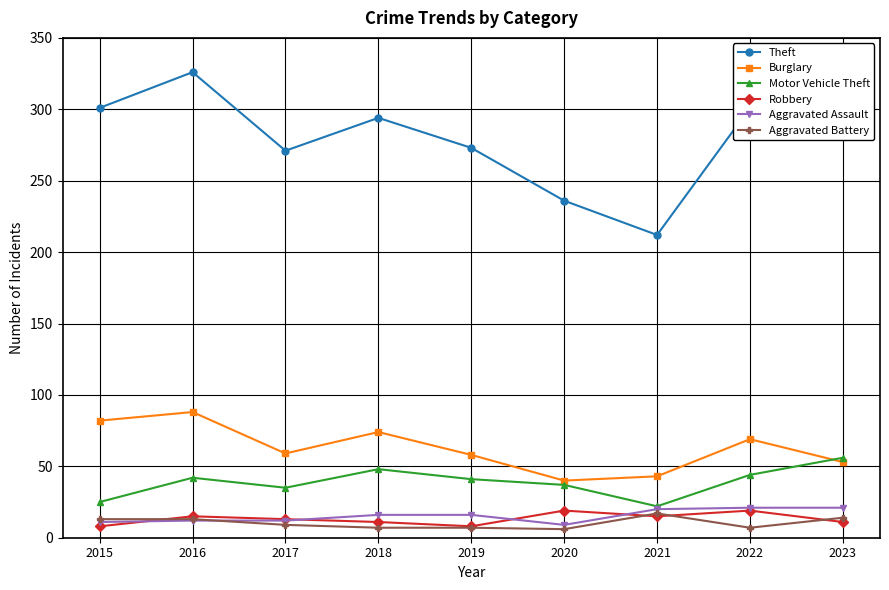

What is the average value of the Aggravated Battery series?

10